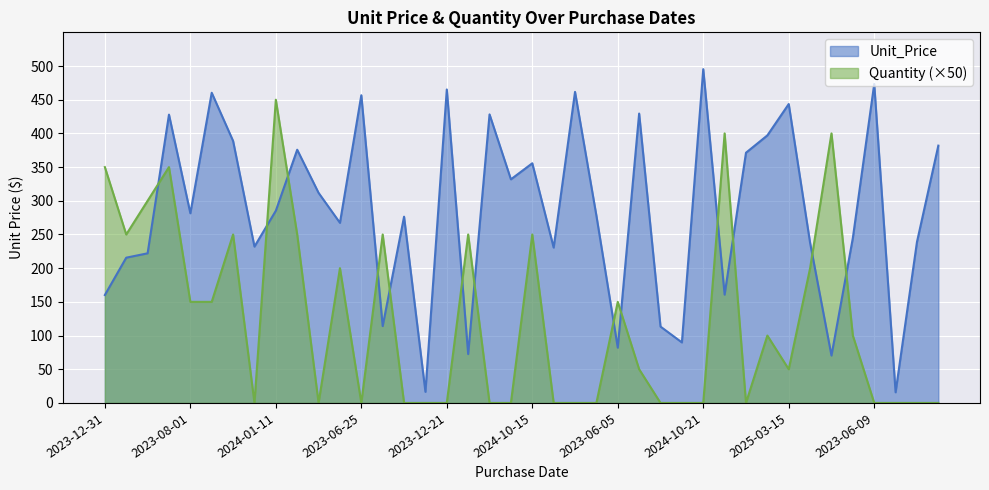

What is the sum of all Unit_Price values?

11360.6